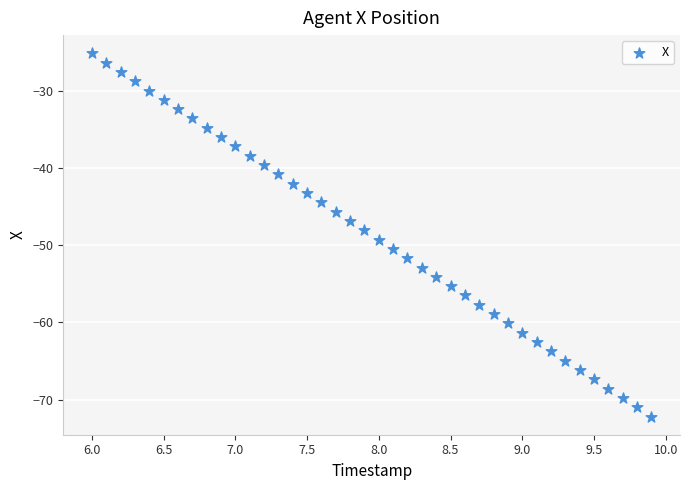

What is the range of Y values (max minus min)?

47.1